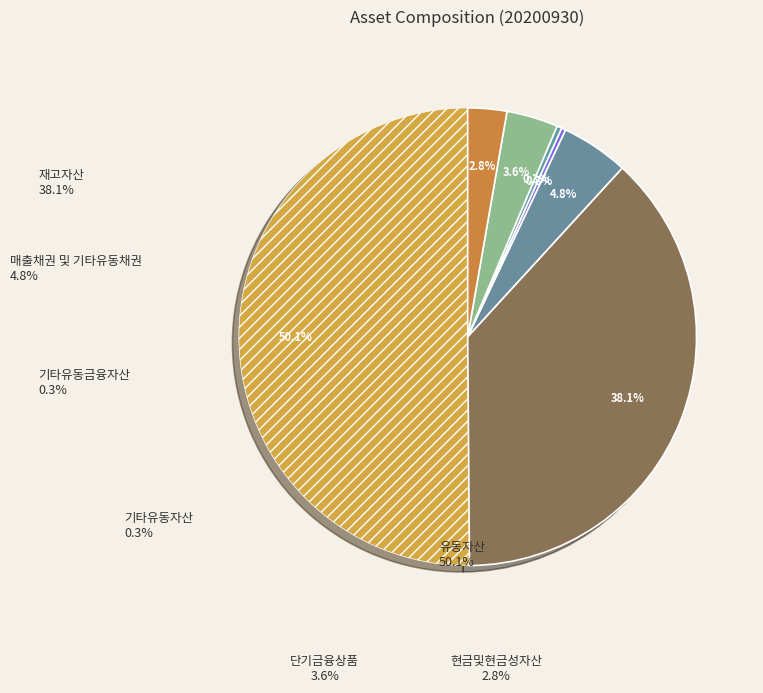

How many segments does this pie chart have?

7